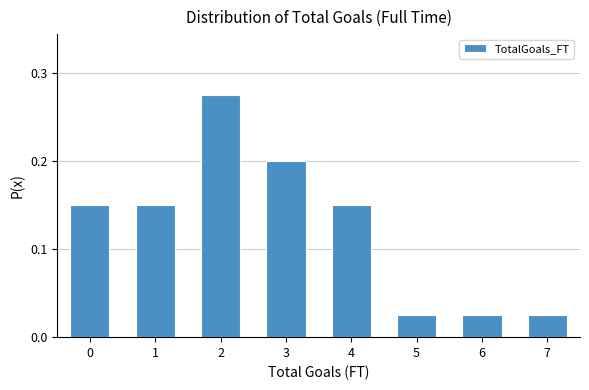

The value at 4 is 0.2. True or false?

False